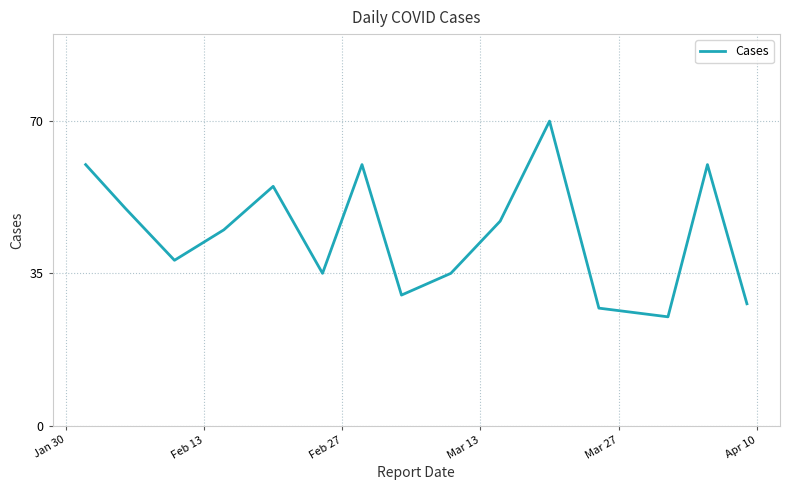

What is the greatest value displayed?

70